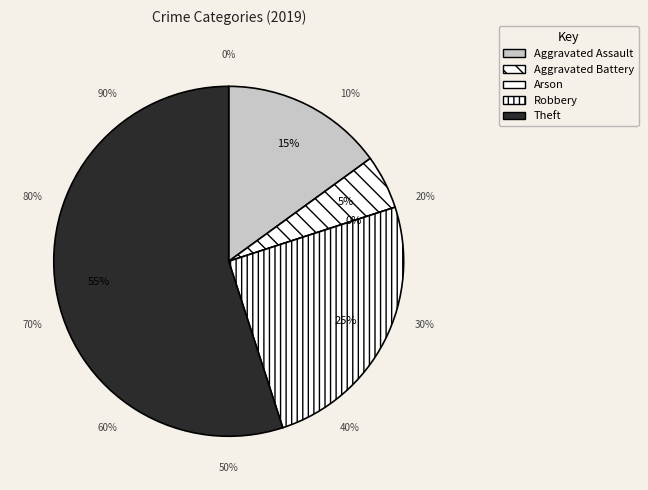

To the nearest percent, what portion does Aggravated Assault represent?

15%